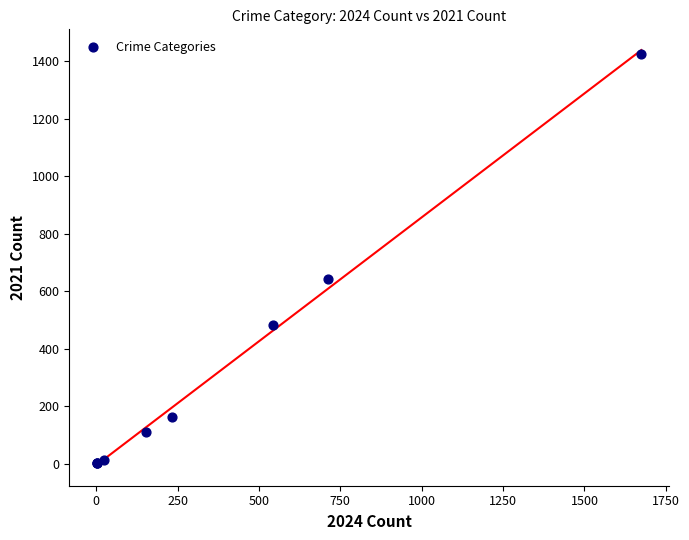

What Y value in the scatter plot is closest to 712?

642